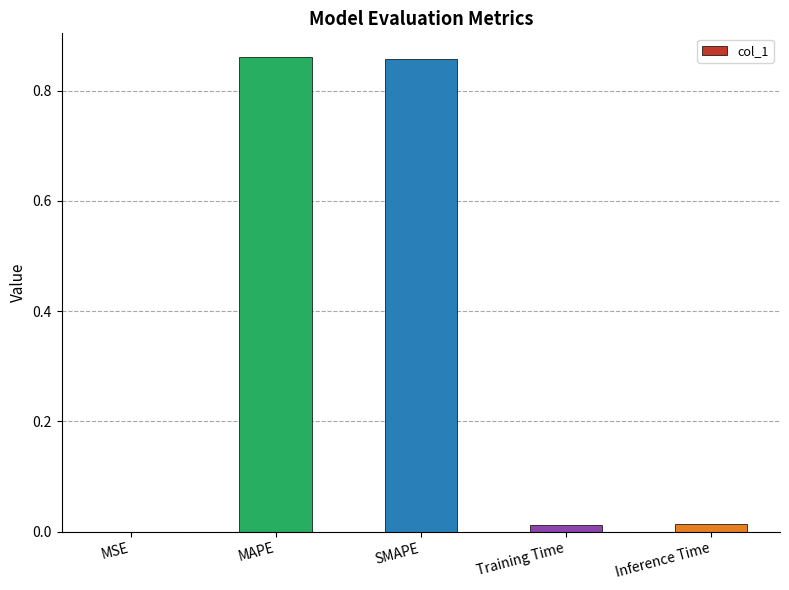

The value at MAPE is 0.5. True or false?

False